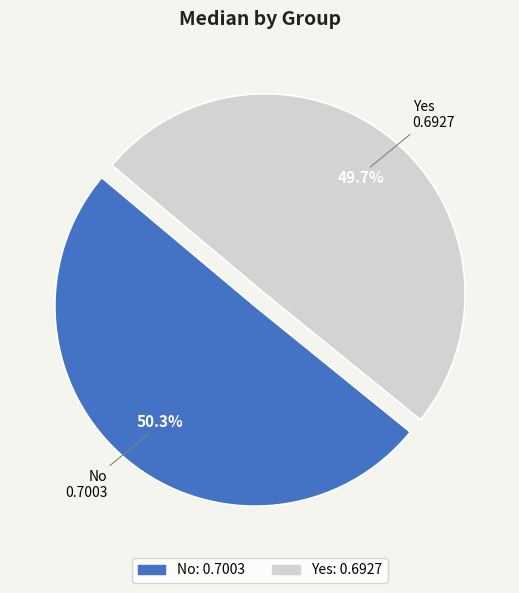

To the nearest percent, what is the difference between the Yes and No slice percentages?

1%